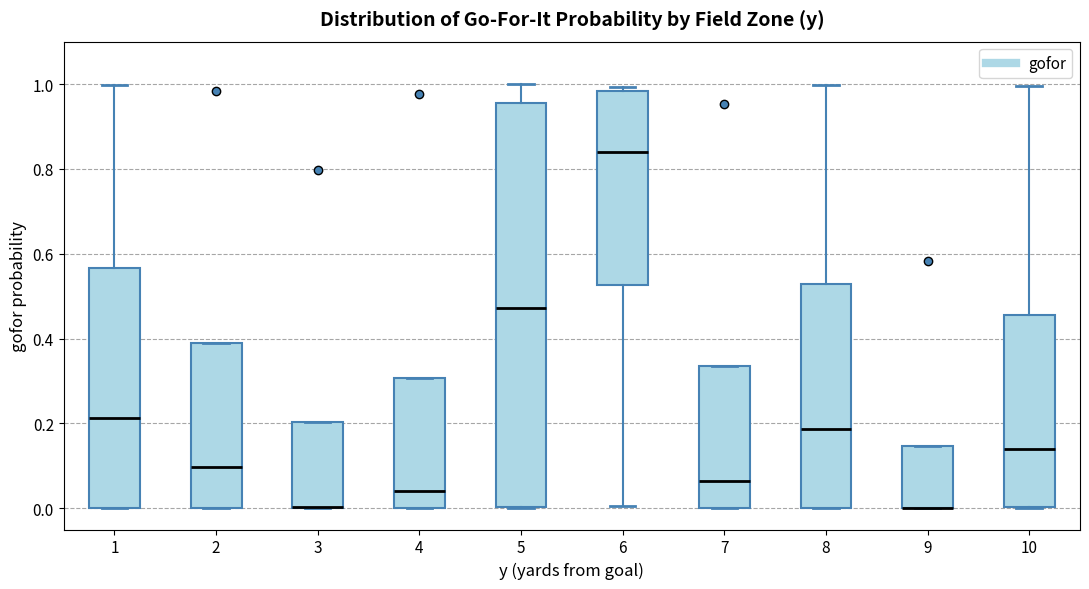

Reading left to right, read every box against the y-axis: the position of its median line, the range the box covers, and the ends of its whiskers. The values are not printed on the chart, so give them approximately, as read against the axis.

1: median 0.22, box 0.00 to 0.56, whiskers 0.00 to 1.00
2: median 0.10, box 0.00 to 0.40, whiskers 0.00 to 0.40
3: median 0.00 (drawn on the box's lower edge), box 0.00 to 0.20, whiskers 0.00 to 0.20
4: median 0.04, box 0.00 to 0.30, whiskers 0.00 to 0.30
5: median 0.48, box 0.00 to 0.96, whiskers 0.00 to 1.00
6: median 0.84, box 0.52 to 0.98, whiskers 0.00 to 1.00
7: median 0.06, box 0.00 to 0.34, whiskers 0.00 to 0.34
8: median 0.18, box 0.00 to 0.52, whiskers 0.00 to 1.00
9: median 0.00 (drawn on the box's lower edge), box 0.00 to 0.14, whiskers 0.00 to 0.14
10: median 0.14, box 0.00 to 0.46, whiskers 0.00 to 1.00